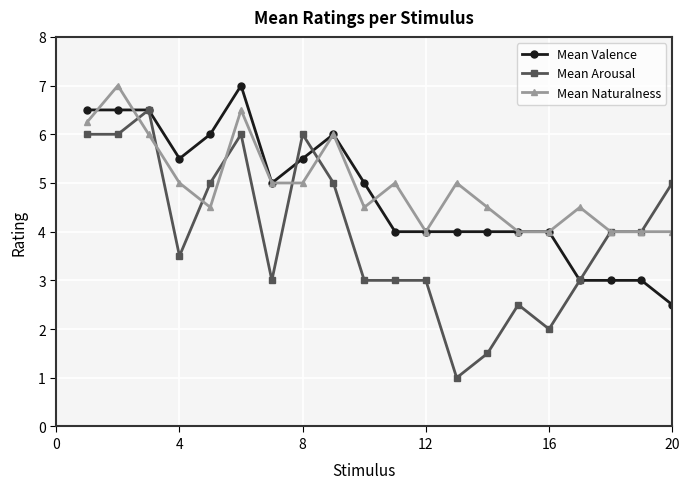

Which series has the widest spread of values?

Mean Arousal